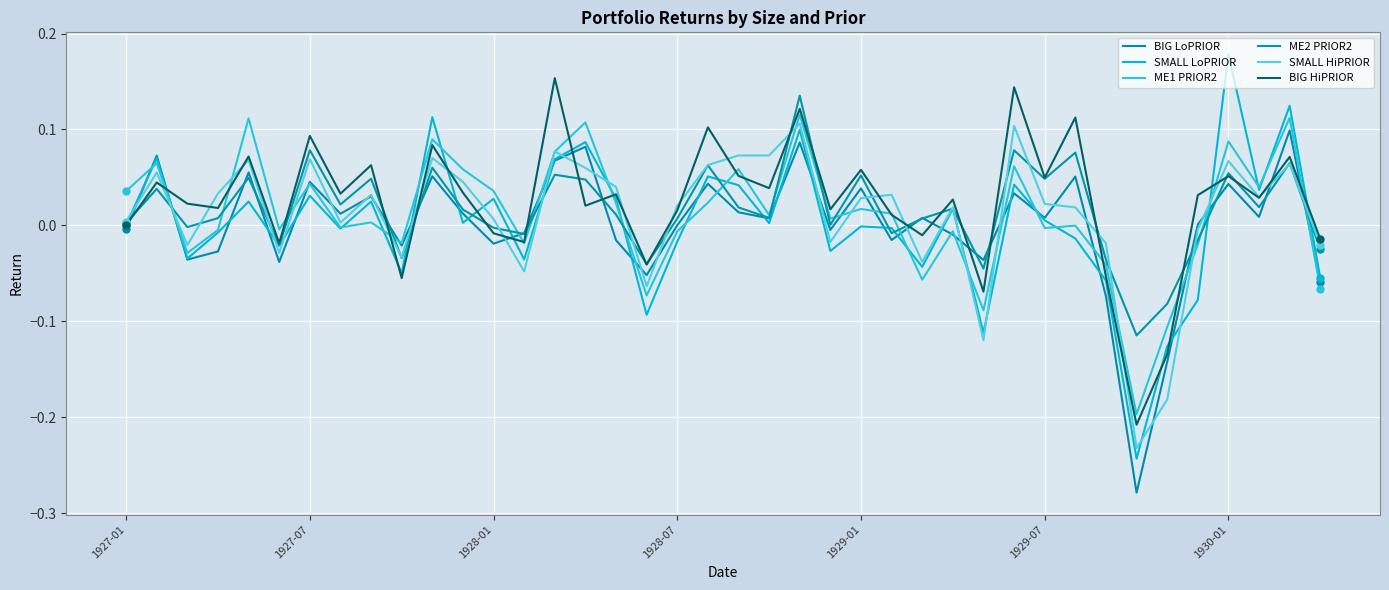

List the series in order of their peak value, lowest first.

BIG LoPRIOR, SMALL HiPRIOR, ME1 PRIOR2, ME2 PRIOR2, BIG HiPRIOR, SMALL LoPRIOR